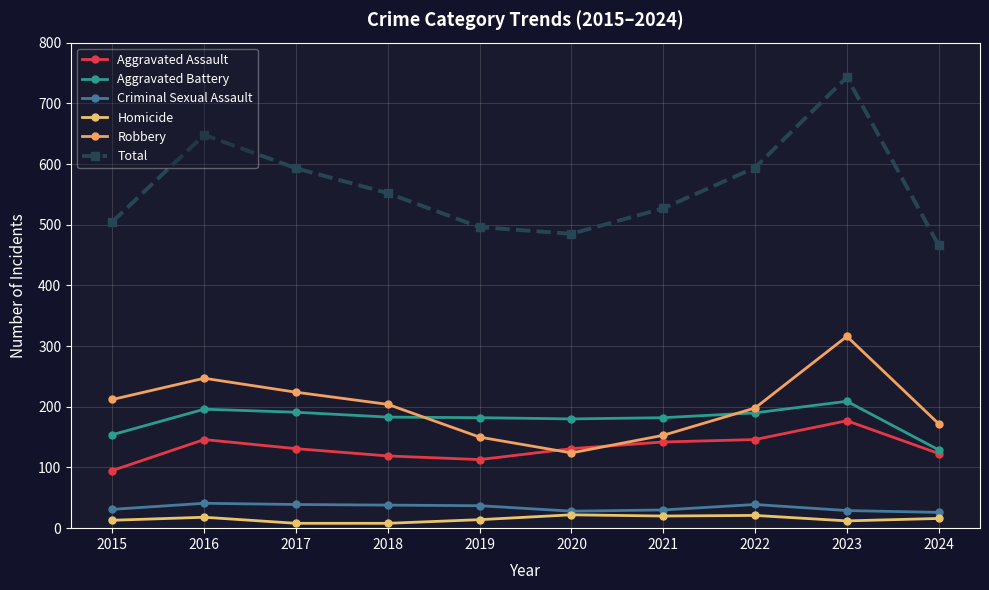

Which series changed the most between 2016 and 2019?

Total